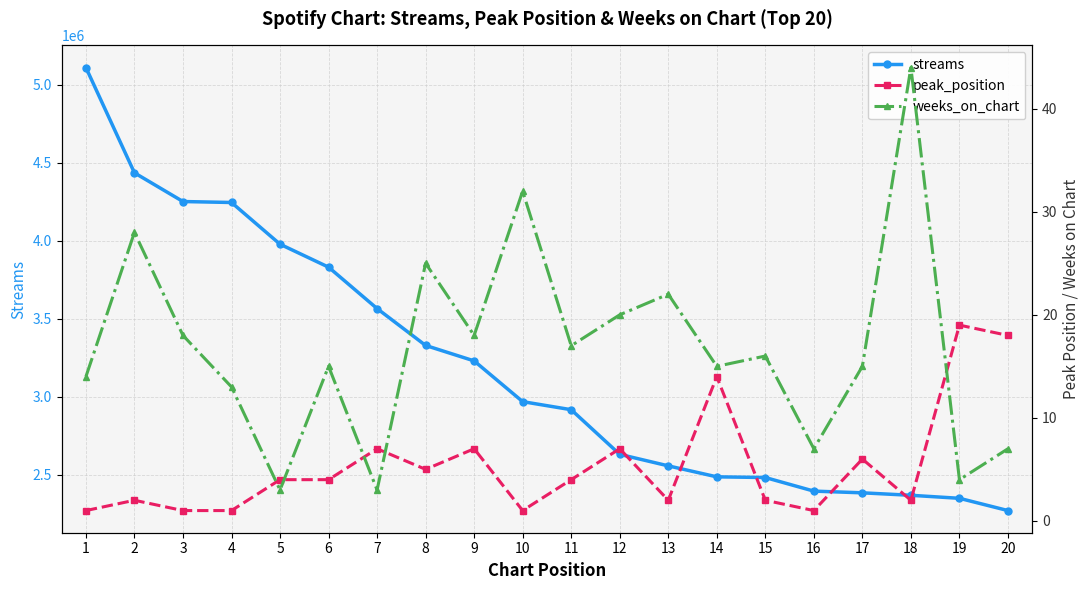

Reading right to left, extract all data points from this chart.

streams: 20=2269518	19=2348180	18=2367489	17=2383322	16=2394285	15=2481440	14=2485847	13=2556239	12=2630076	11=2916361	10=2968064	9=3229342	8=3328443	7=3565032	6=3830499	5=3977681	4=4245256	3=4251408	2=4435453	1=5110641
peak_position: 20=18	19=19	18=2	17=6	16=1	15=2	14=14	13=2	12=7	11=4	10=1	9=7	8=5	7=7	6=4	5=4	4=1	3=1	2=2	1=1
weeks_on_chart: 20=7	19=4	18=44	17=15	16=7	15=16	14=15	13=22	12=20	11=17	10=32	9=18	8=25	7=3	6=15	5=3	4=13	3=18	2=28	1=14